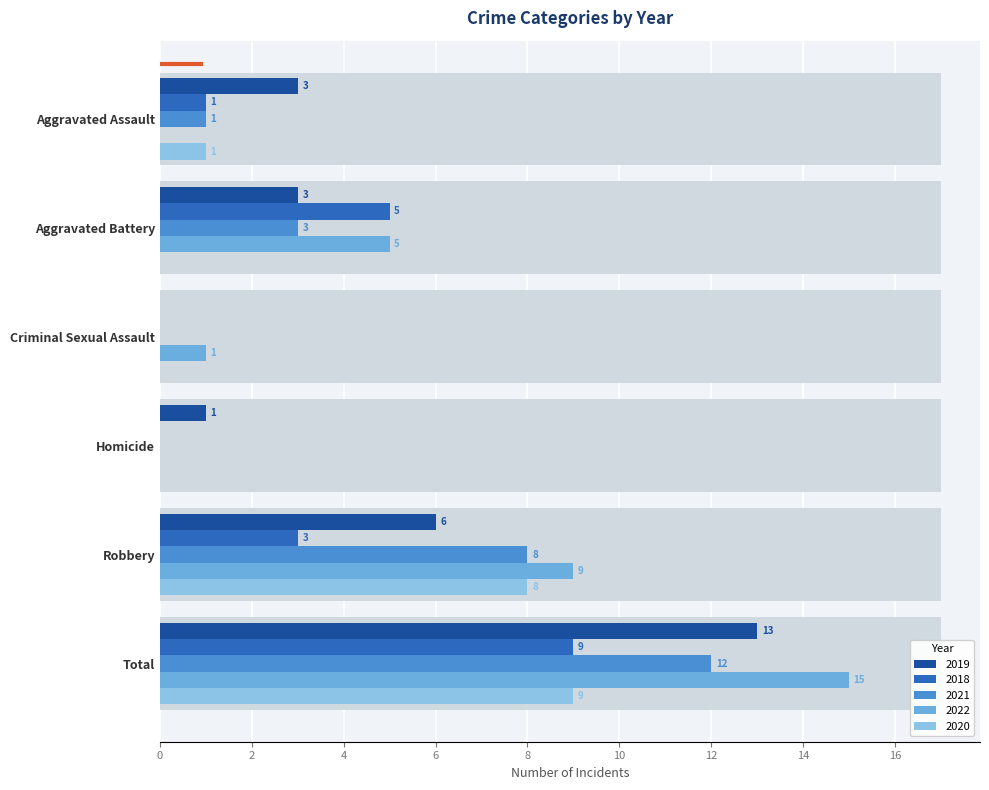

What is the total value across all series at Criminal Sexual Assault?

1